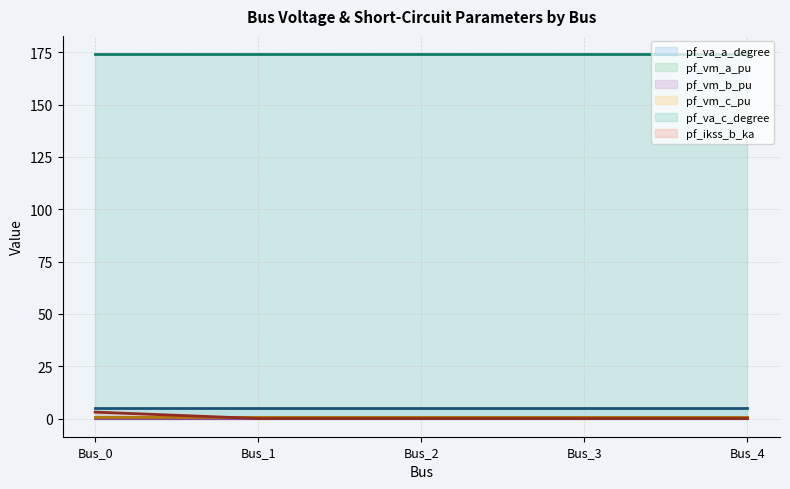

The value of pf_vm_b_pu at Bus_3 is 0.2. True or false?

True